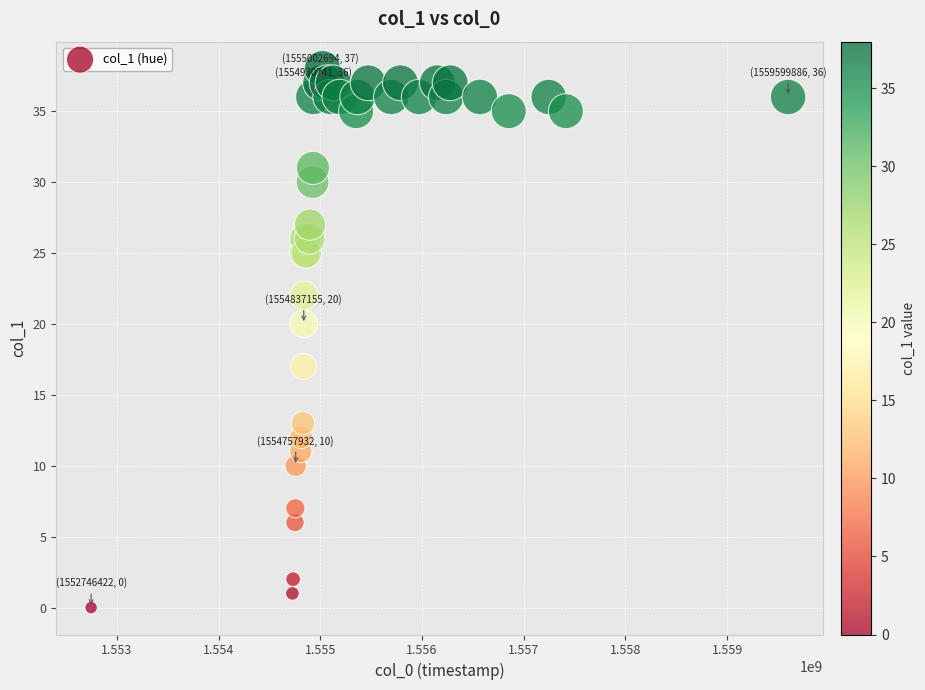

What Y value in the scatter plot is closest to 19?

20